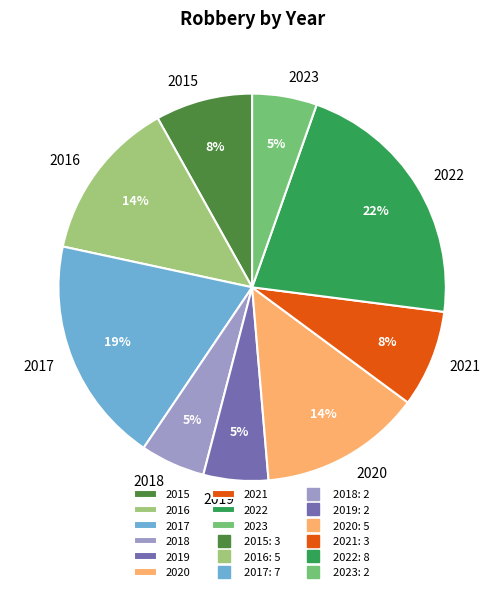

How many segments does this pie chart have?

9